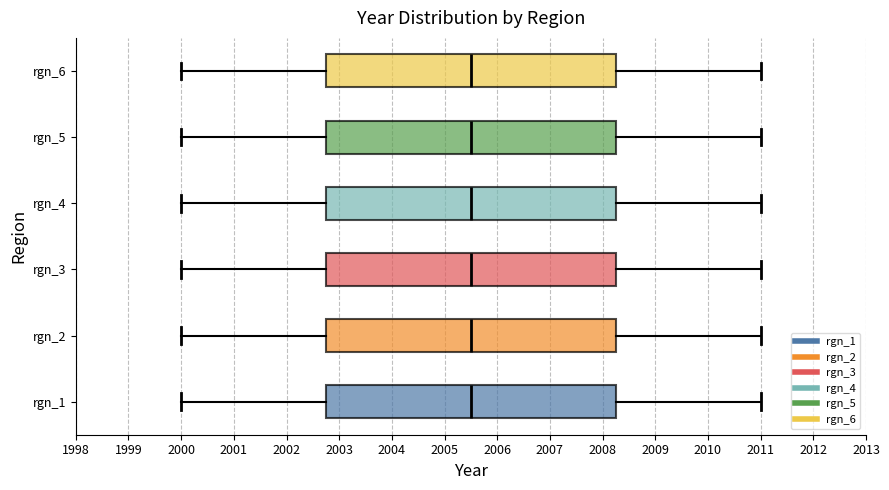

Reading bottom to top, transcribe this box plot: for each box, give where its median line is, the range the box spans, and where its two whiskers end, as read against the x-axis. The values are not printed on the chart, so give them approximately, as read against the axis.

rgn_1: median 2005.5, box 2002.8 to 2008.3, whiskers 2000.0 to 2011.0
rgn_2: median 2005.5, box 2002.8 to 2008.3, whiskers 2000.0 to 2011.0
rgn_3: median 2005.5, box 2002.8 to 2008.3, whiskers 2000.0 to 2011.0
rgn_4: median 2005.5, box 2002.8 to 2008.3, whiskers 2000.0 to 2011.0
rgn_5: median 2005.5, box 2002.8 to 2008.3, whiskers 2000.0 to 2011.0
rgn_6: median 2005.5, box 2002.8 to 2008.3, whiskers 2000.0 to 2011.0